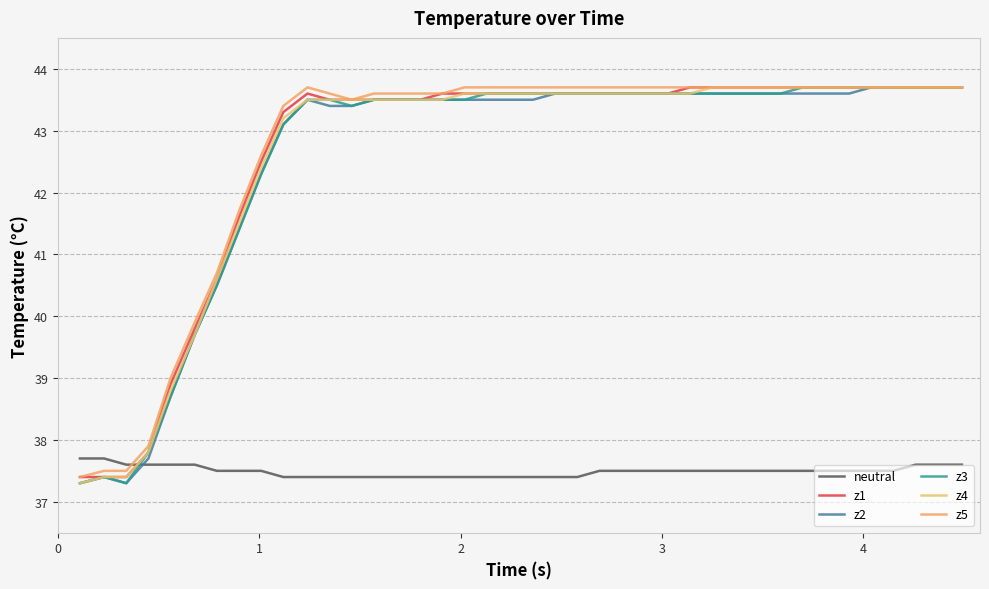

What is the sum of all z2 values?

1702.6